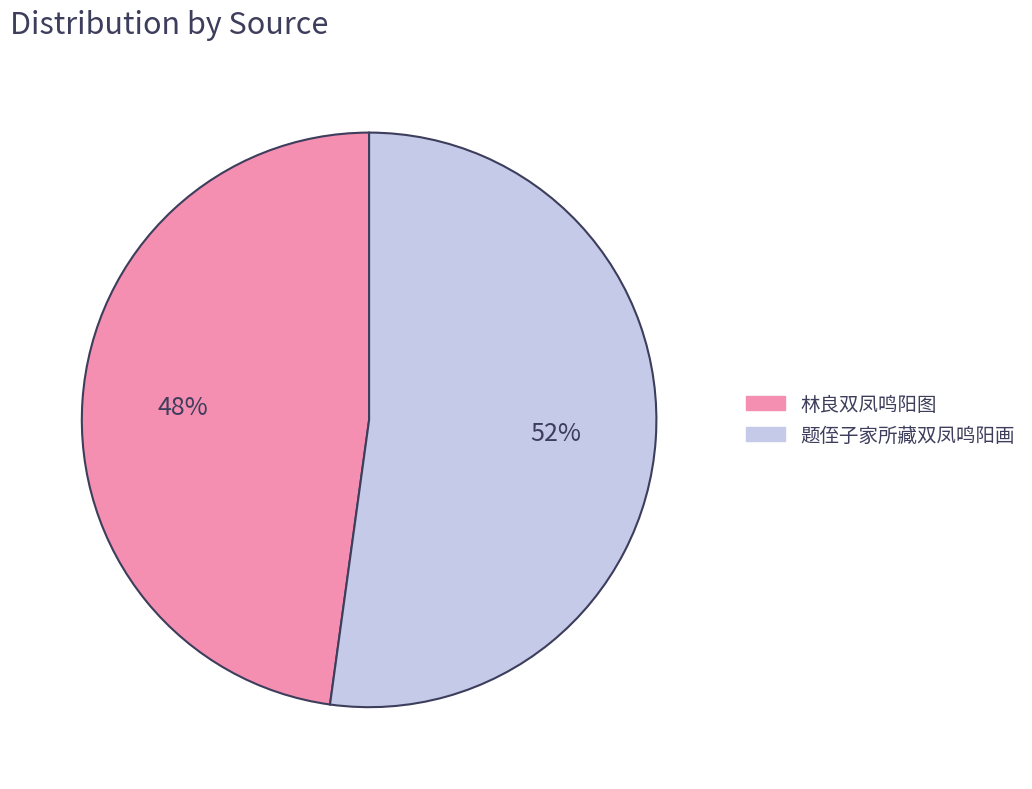

Rank the categories by value from highest to lowest.

题侄子家所藏双凤鸣阳画, 林良双凤鸣阳图